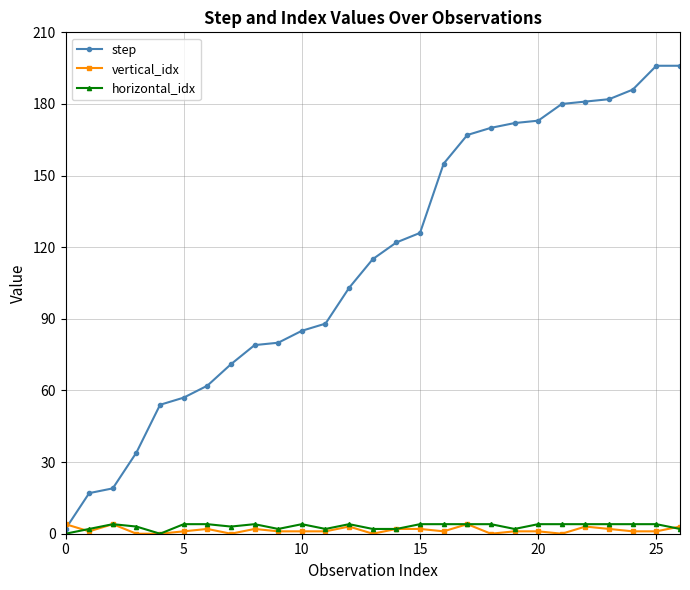

Which series has the largest total across all categories?

step